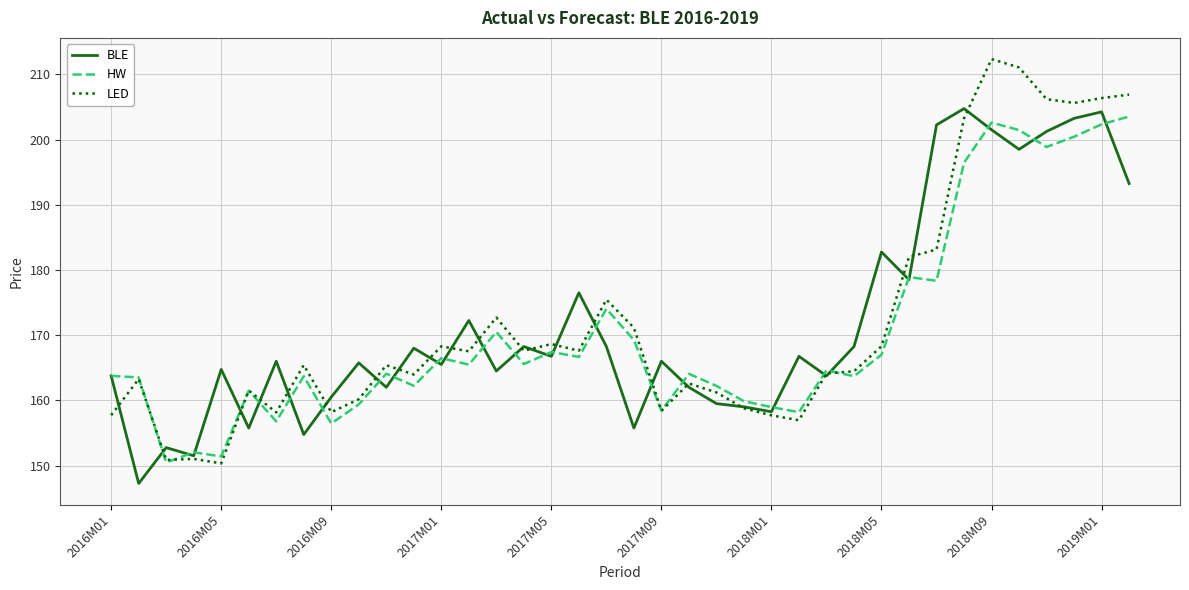

What is the difference between the maximum and minimum values in the LED series?

62.0